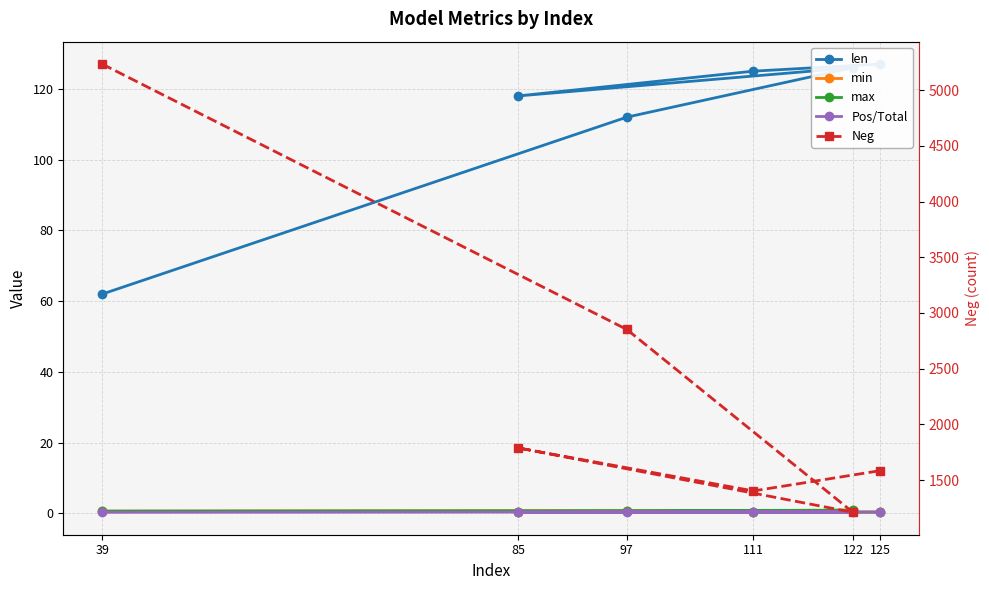

What is the sum of all Neg values?

14071.0